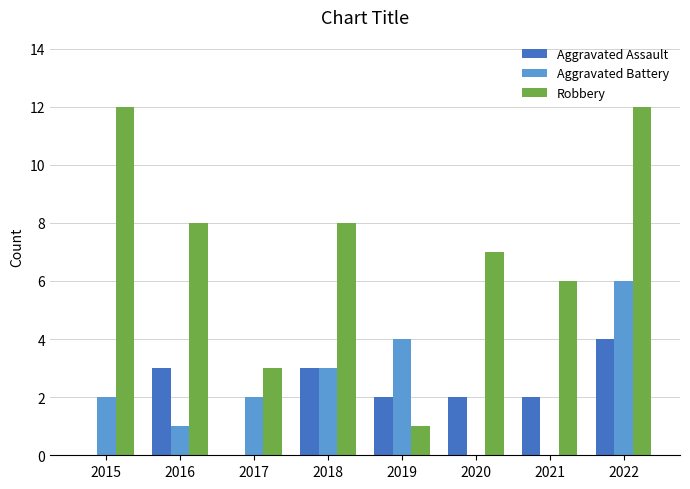

What is the average value of the Aggravated Assault series?

2